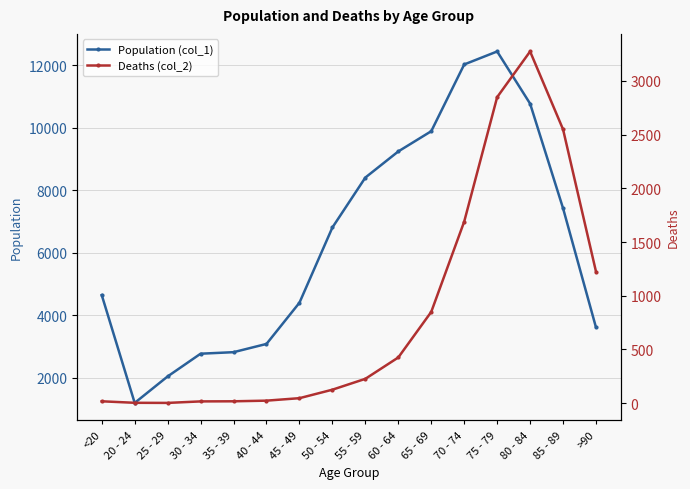

True or false: Deaths (col_2) and Population (col_1) cross at least once.

False